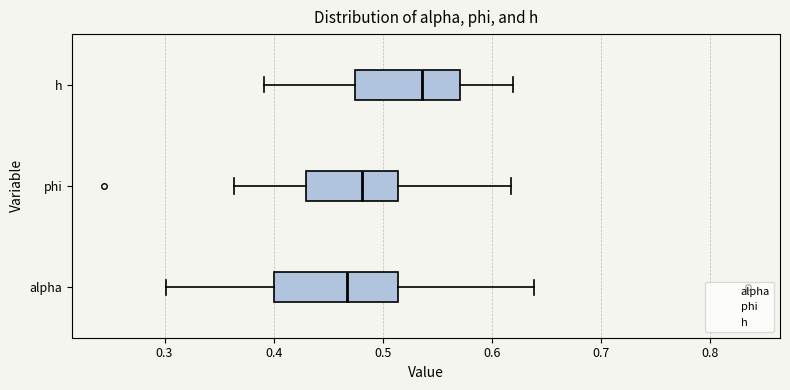

Comparing the boxes themselves (not the whiskers), which one is the widest?

alpha